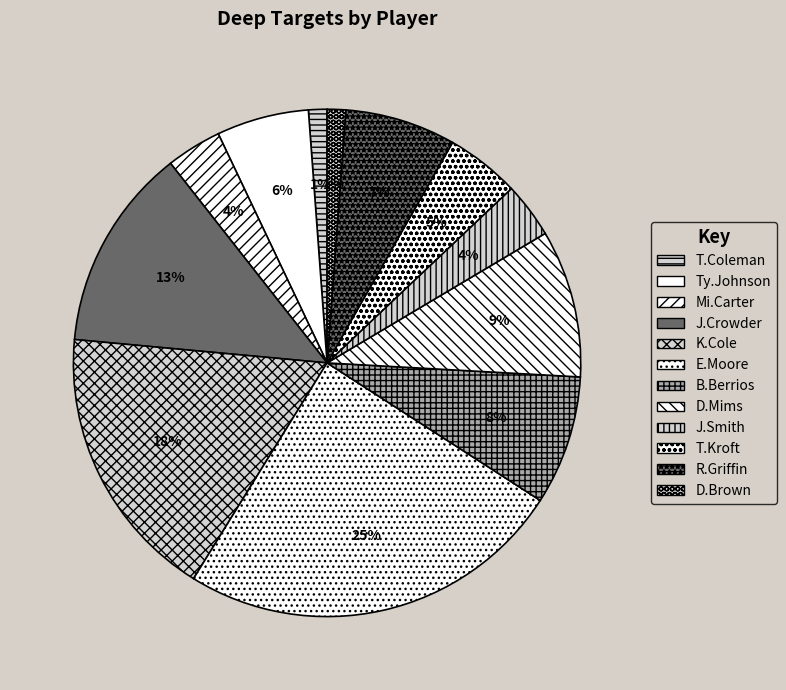

What is the change in value from Ty.Johnson to T.Kroft?

-1